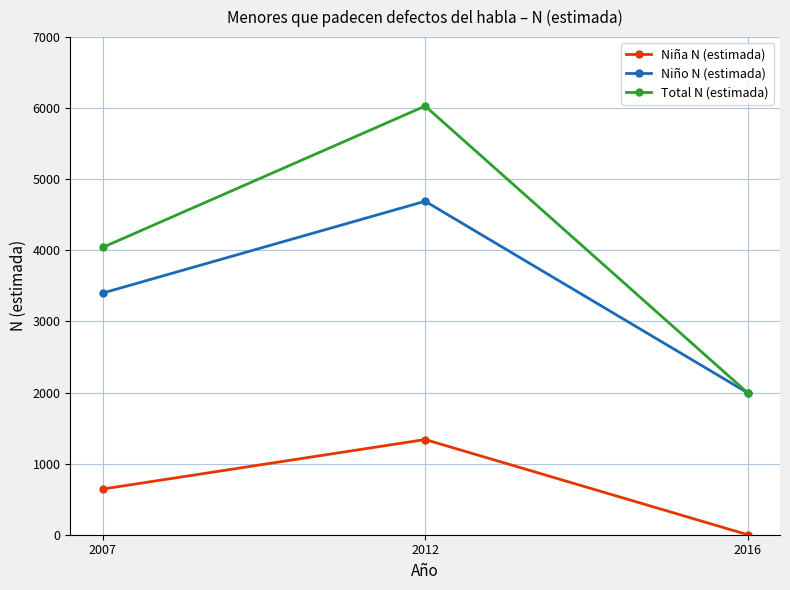

Which series changed the most between 2012 and 2016?

Total N (estimada)